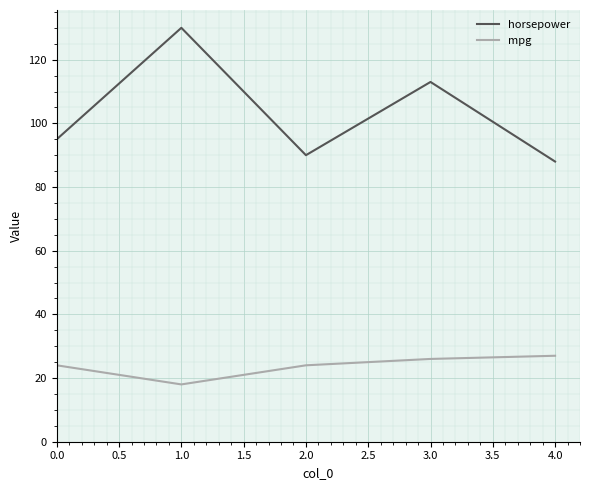

True or false: mpg and horsepower intersect in this chart.

False